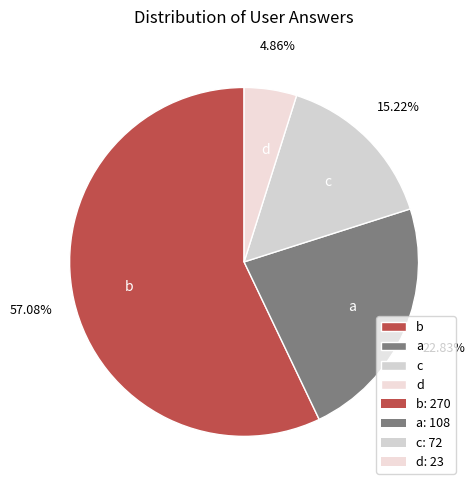

Combined, do c and b account for over 50%?

Yes